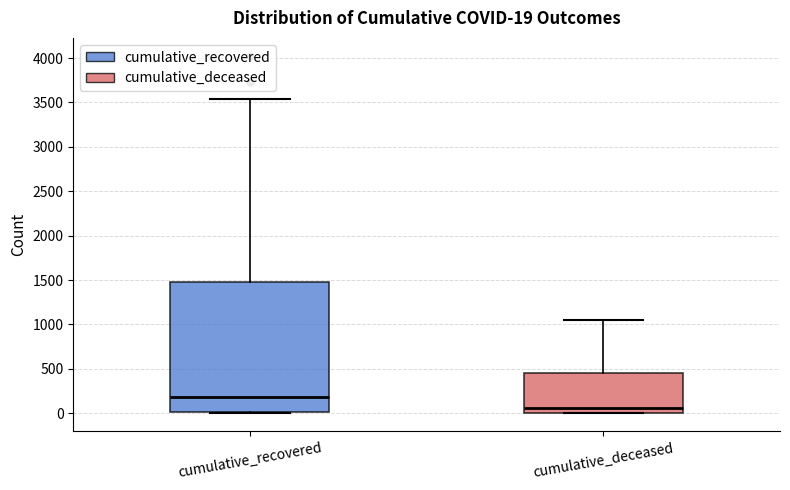

Which box's median line is the lowest?

cumulative_deceased